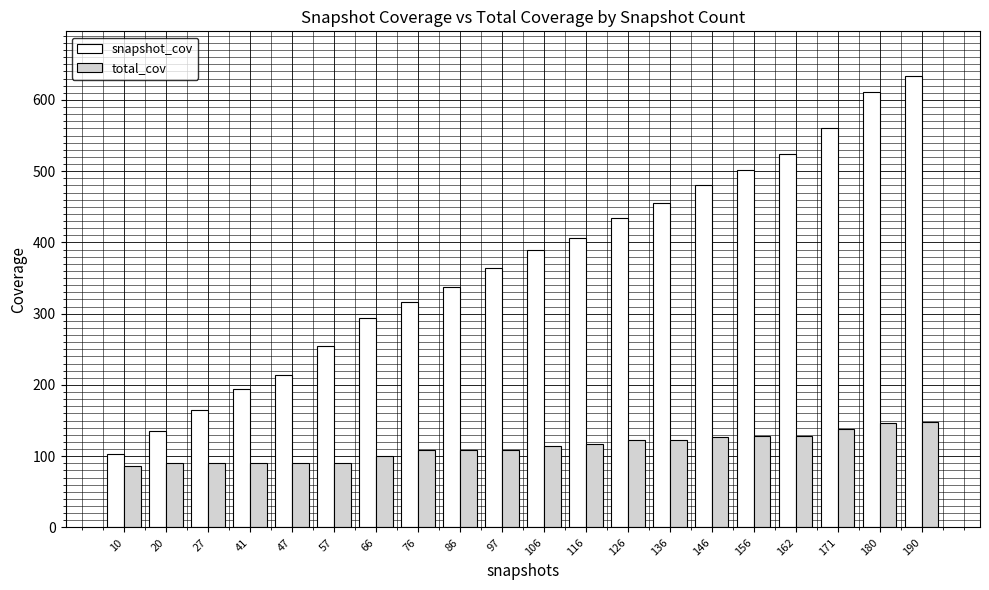

The value of snapshot_cov at 116 is 406. True or false?

True